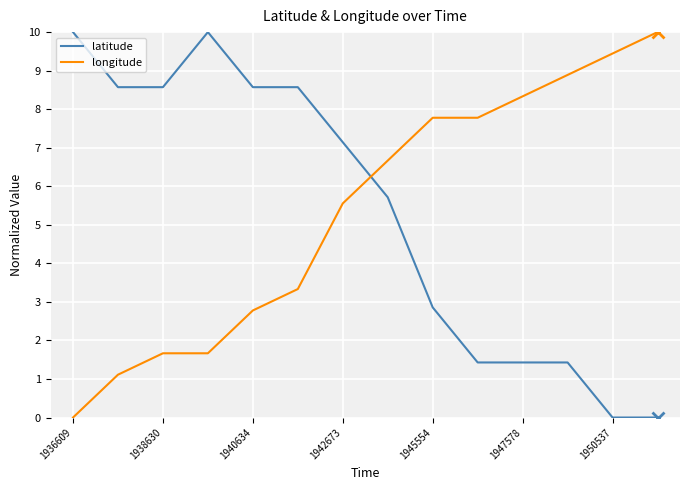

Reading left to right, transcribe all the data shown in this chart.

latitude: 10.0	8.6	8.6	10.0	8.6	8.6	7.1	5.7	2.9	1.4	1.4	1.4	0.0	0.0
longitude: 0.0	1.1	1.7	1.7	2.8	3.3	5.6	6.7	7.8	7.8	8.3	8.9	9.4	10.0